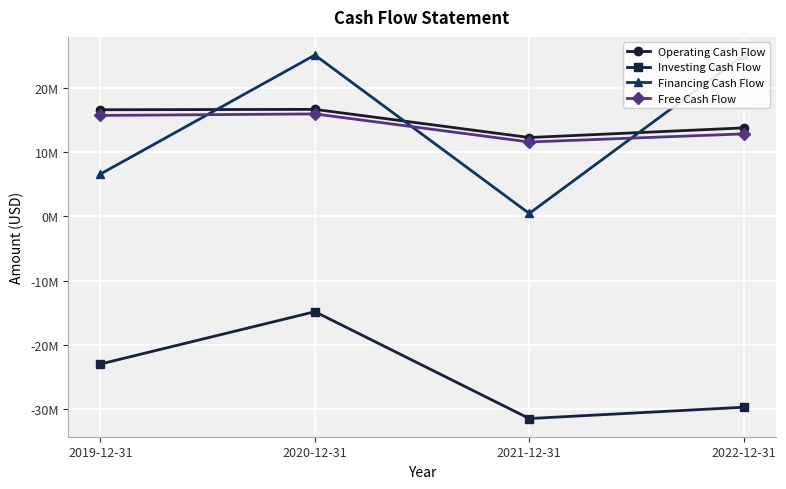

In Operating Cash Flow, how many points are lower than both neighbors (excluding endpoints)?

1